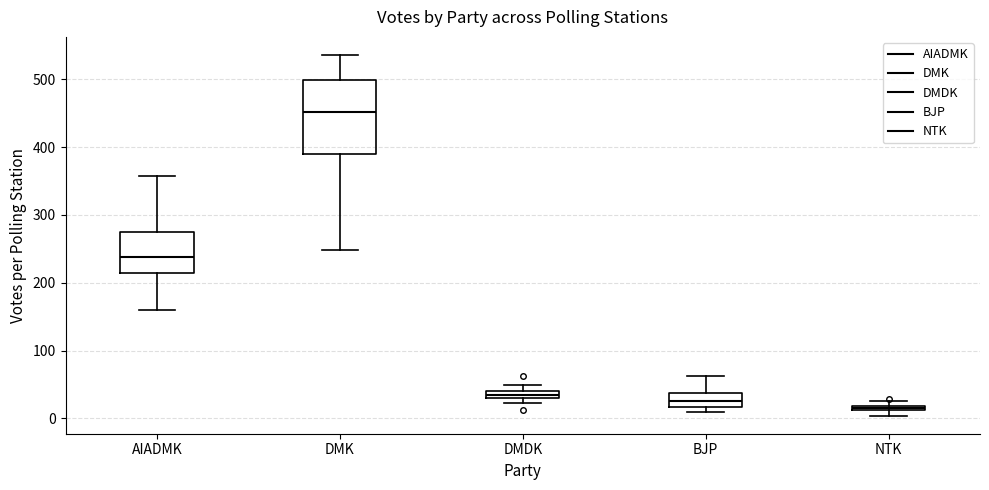

Which box's median line is the lowest?

NTK